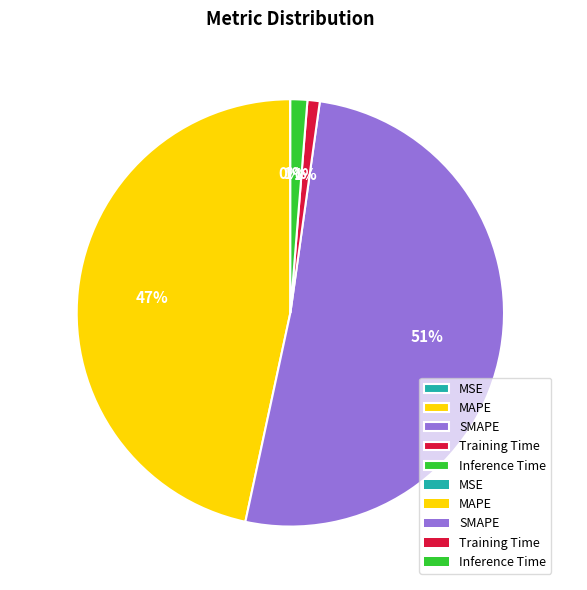

Which has a higher value, SMAPE or Training Time?

SMAPE